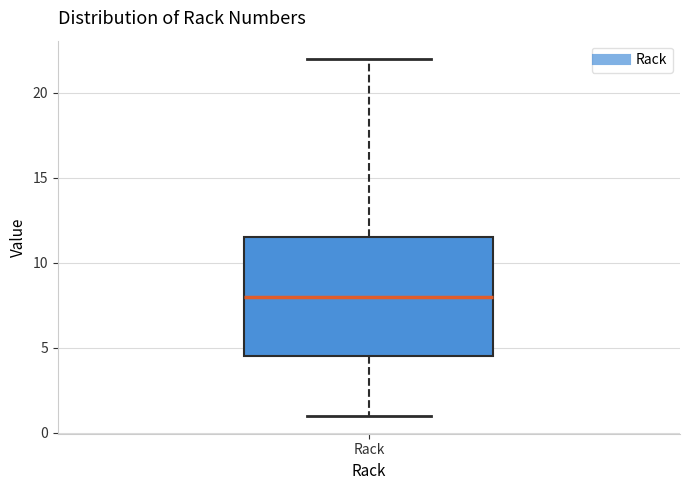

Where is the upper edge of the box for Rack on the y-axis? The values are not printed on the chart, so give them approximately, as read against the axis.

11.5